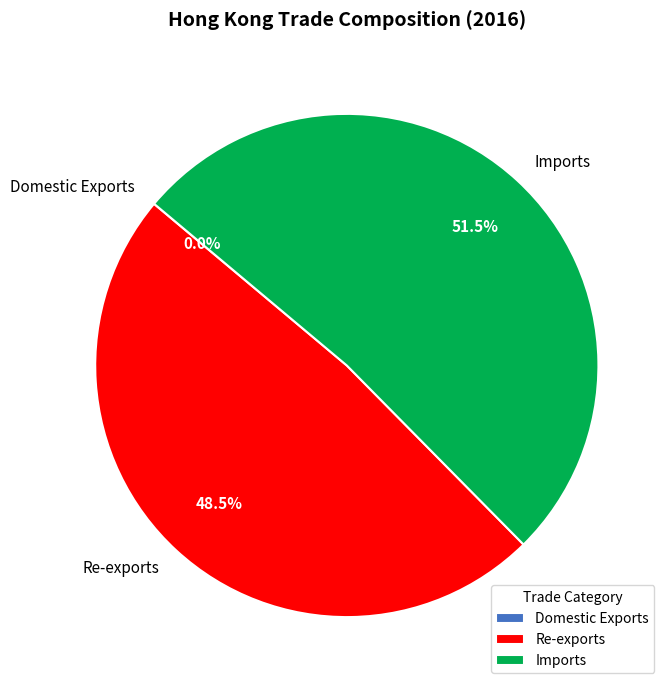

Which slice is the largest?

Imports